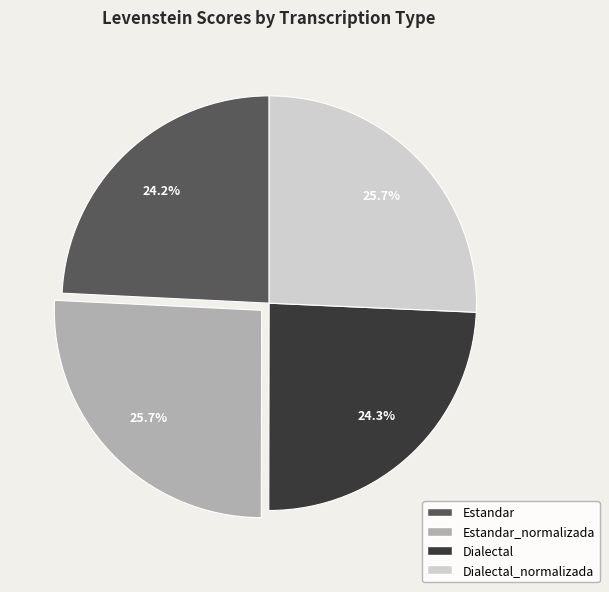

Is there a majority slice in this chart?

No